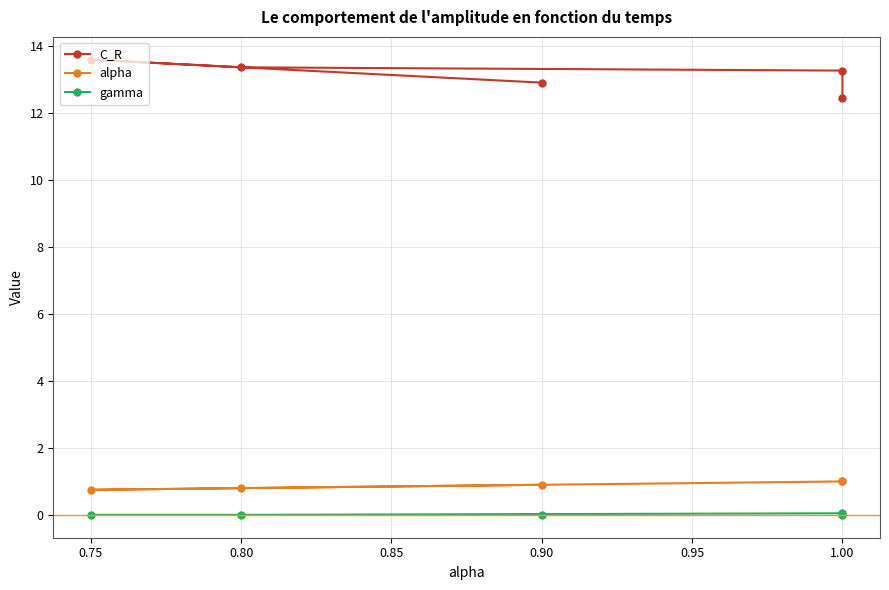

True or false: C_R and alpha intersect in this chart.

False